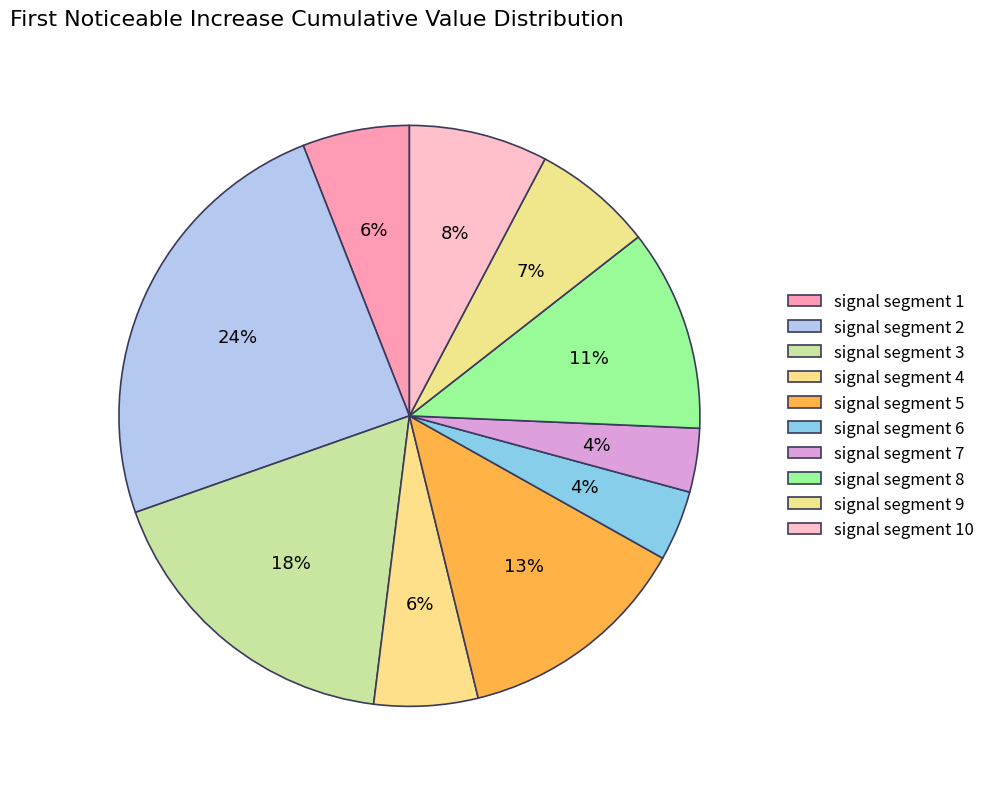

Combined, do signal segment 3 and signal segment 9 account for over 50%?

No